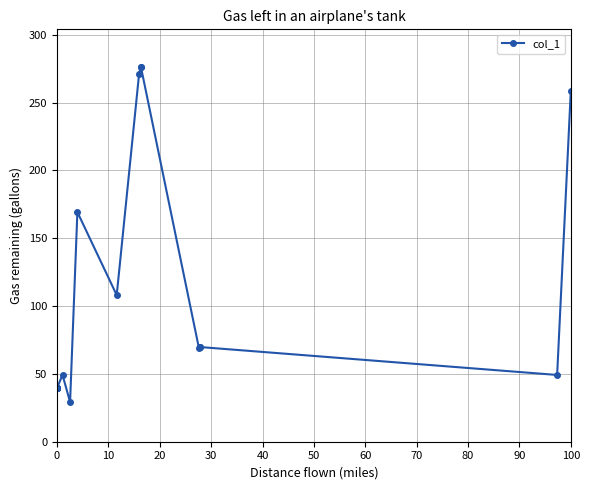

What is the maximum value shown in the chart?

276.3